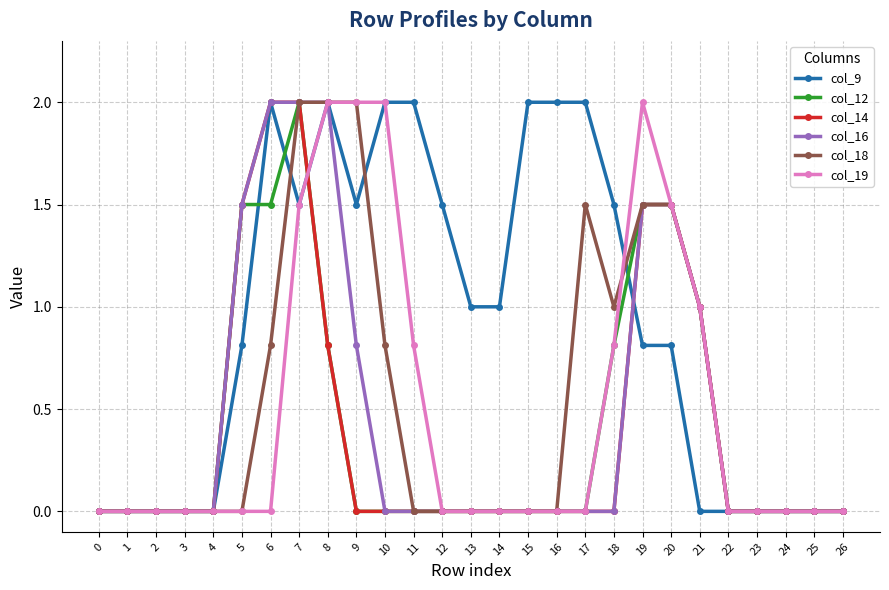

Does the chart display data point markers on the line(s)?

Yes